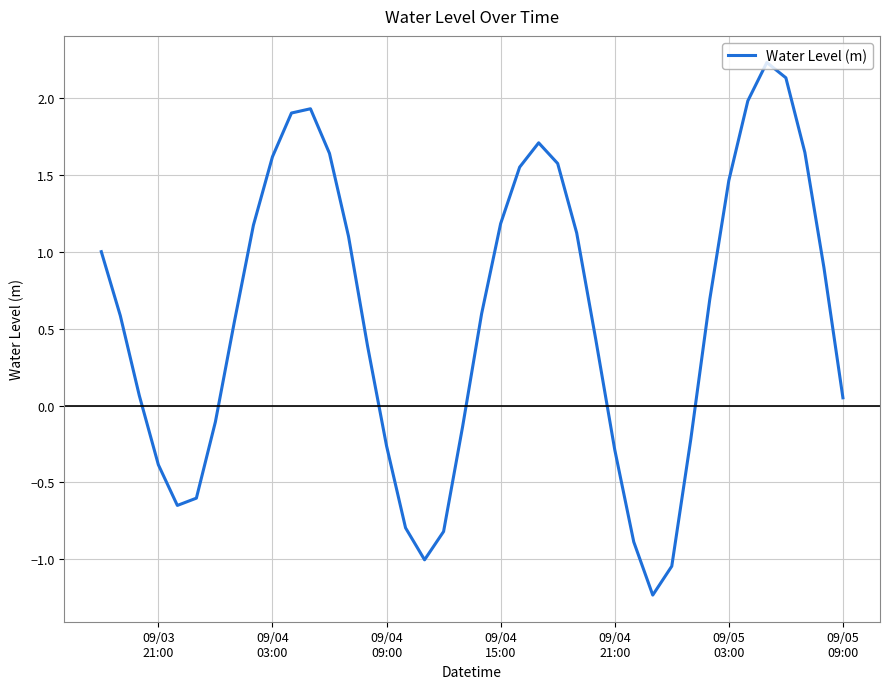

What is the maximum value shown in the chart?

2.2